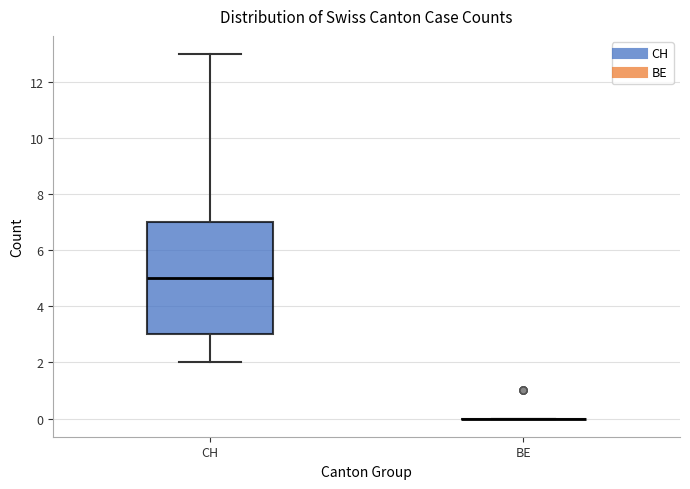

Comparing the boxes themselves (not the whiskers), which one is the tallest?

CH